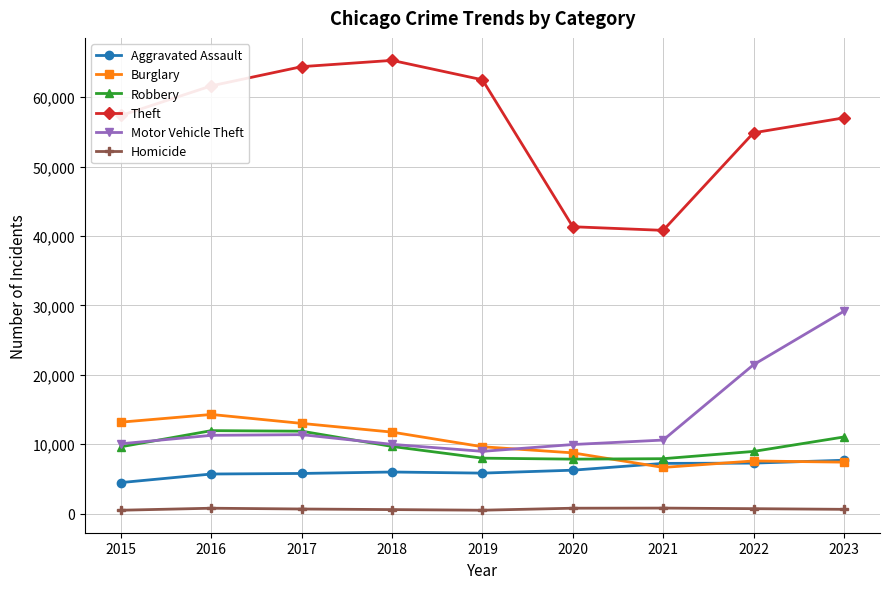

True or false: Motor Vehicle Theft and Aggravated Assault cross at least once.

False